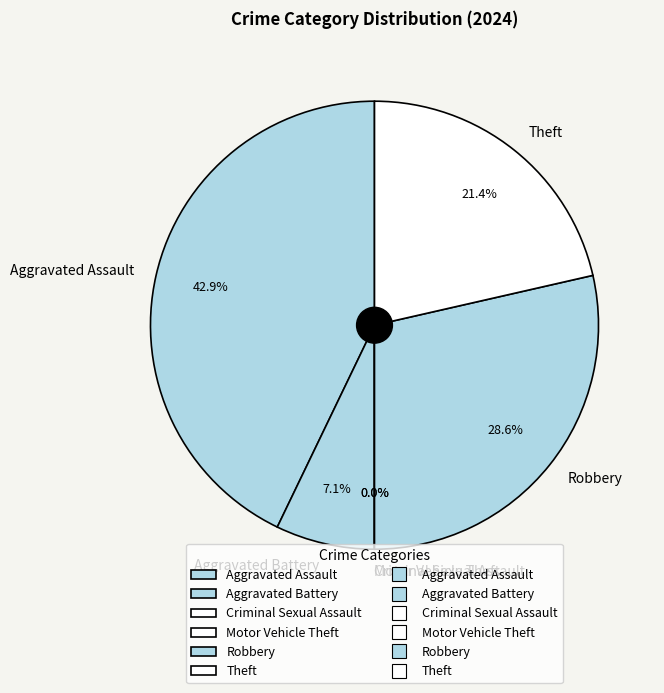

What portion of the pie excludes Aggravated Battery?

92.9%